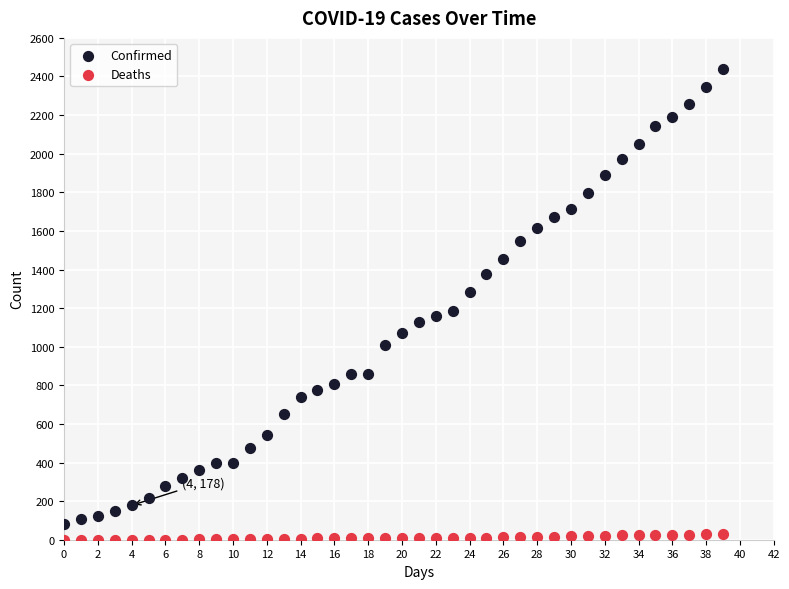

Which series has the widest spread of Y values?

Confirmed